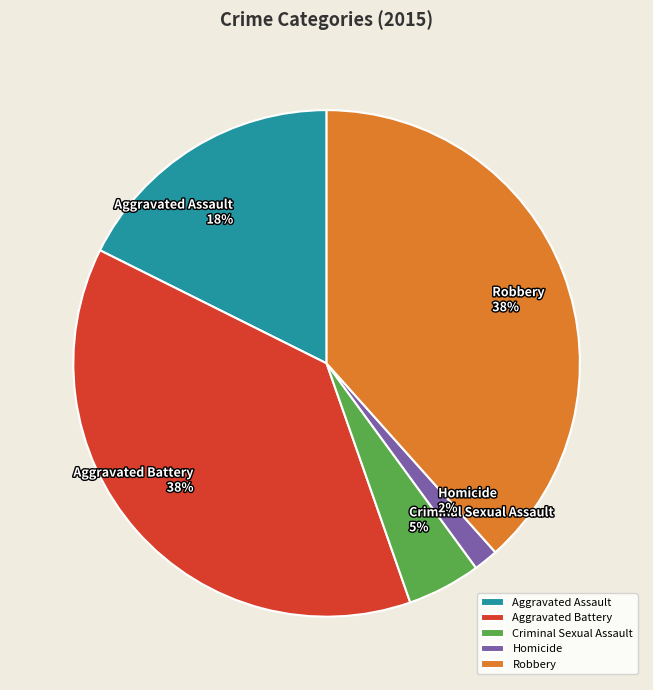

Between Aggravated Assault and Robbery, which is larger?

Robbery